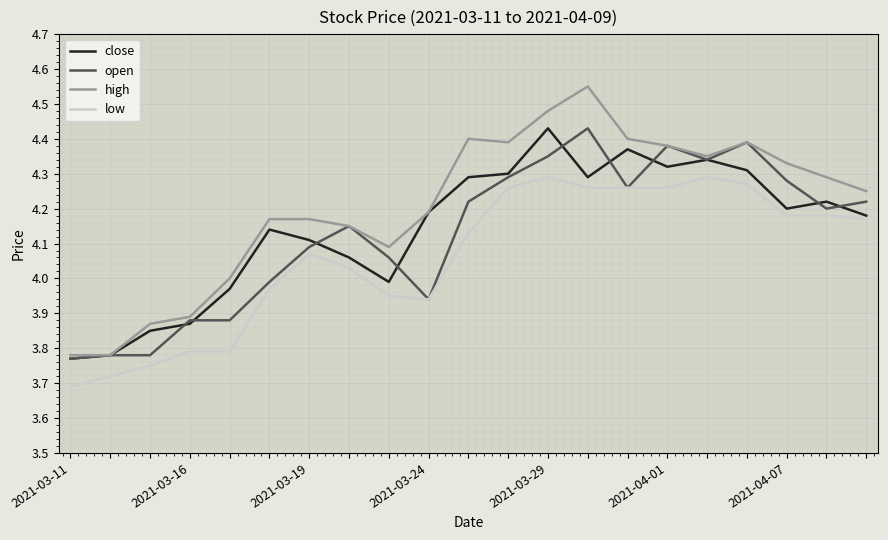

What is the difference between the maximum and second lowest values in the high series?

0.8